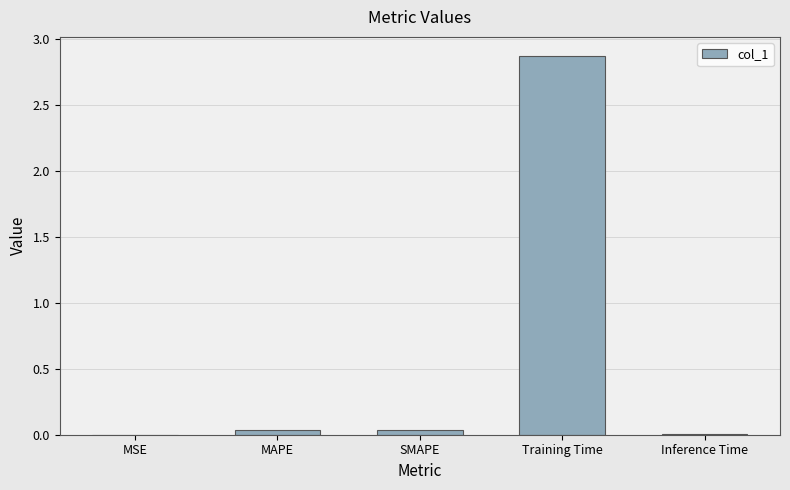

Which has a higher value, Inference Time or Training Time?

Training Time